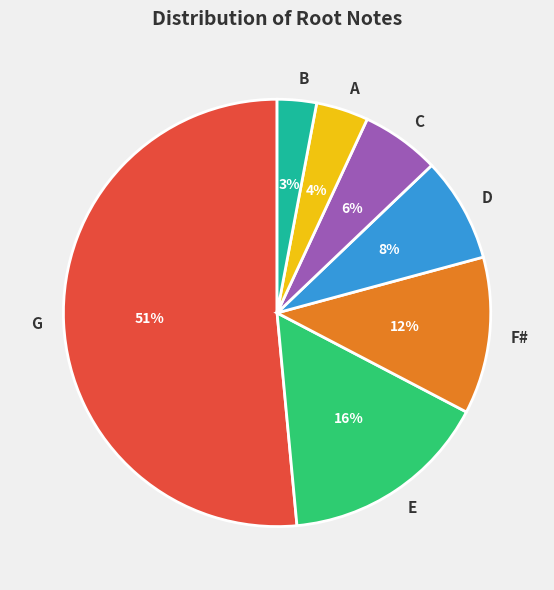

Count the number of slices in the pie.

7